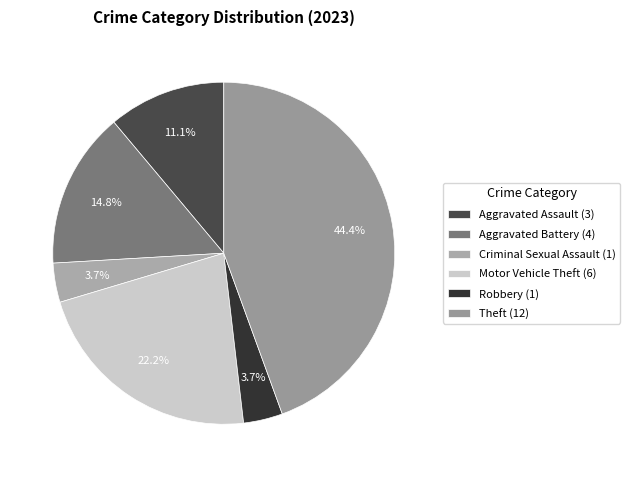

To the nearest percent, what is the difference between the Aggravated Battery and Motor Vehicle Theft slice percentages?

7%